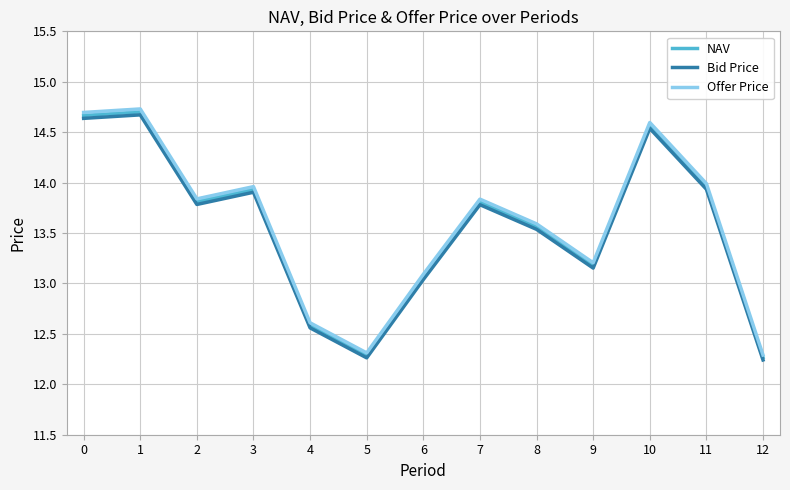

What is the lowest value of the NAV series?

12.3